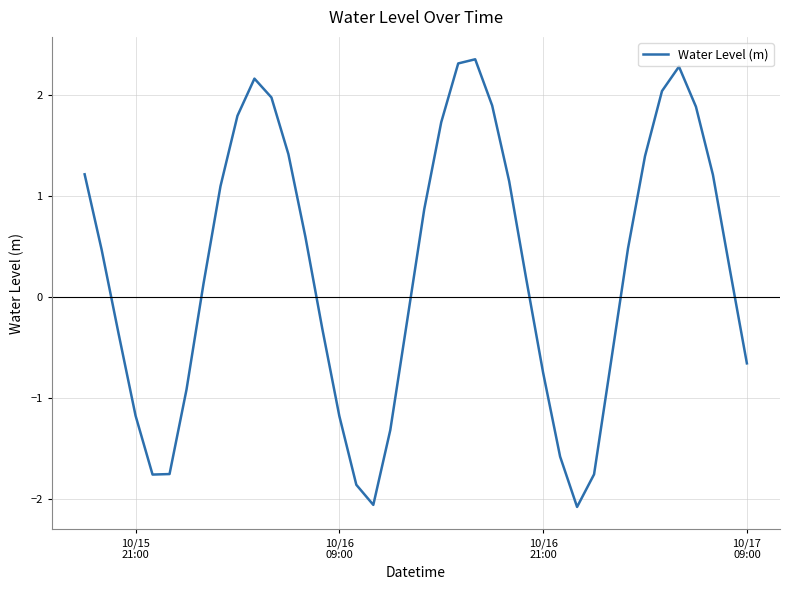

What is the sum of all values?

10.5